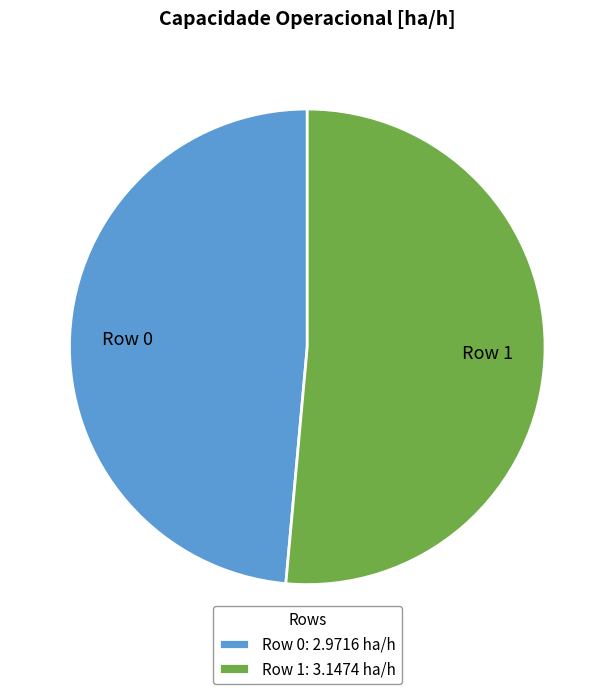

Does any single category account for the majority?

Yes